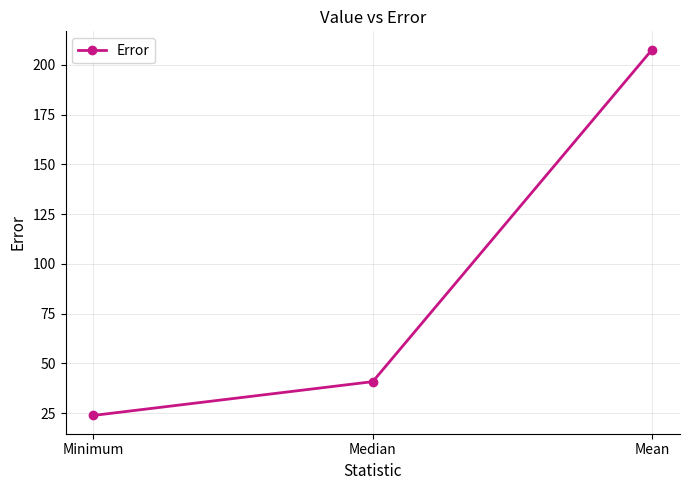

List the labels in order of value, largest first.

Mean, Median, Minimum